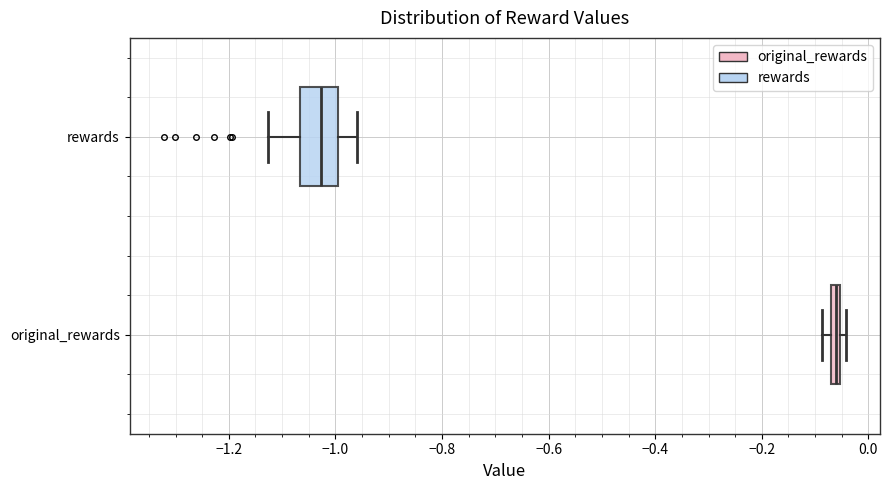

Where is the left edge of the box for original_rewards on the x-axis? The values are not printed on the chart, so give them approximately, as read against the axis.

-0.08